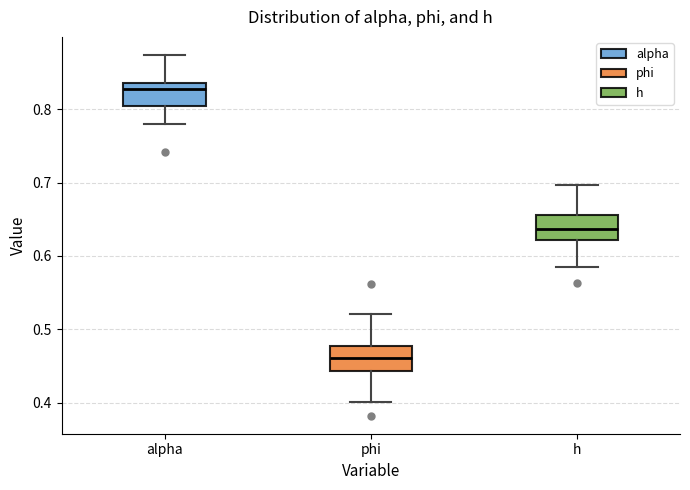

Reading left to right, transcribe this box plot: for each box, give where its median line is, the range the box spans, and where its two whiskers end, as read against the y-axis. The values are not printed on the chart, so give them approximately, as read against the axis.

alpha: median 0.83, box 0.80 to 0.84, whiskers 0.78 to 0.87
phi: median 0.46, box 0.44 to 0.48, whiskers 0.40 to 0.52
h: median 0.64, box 0.62 to 0.66, whiskers 0.59 to 0.70